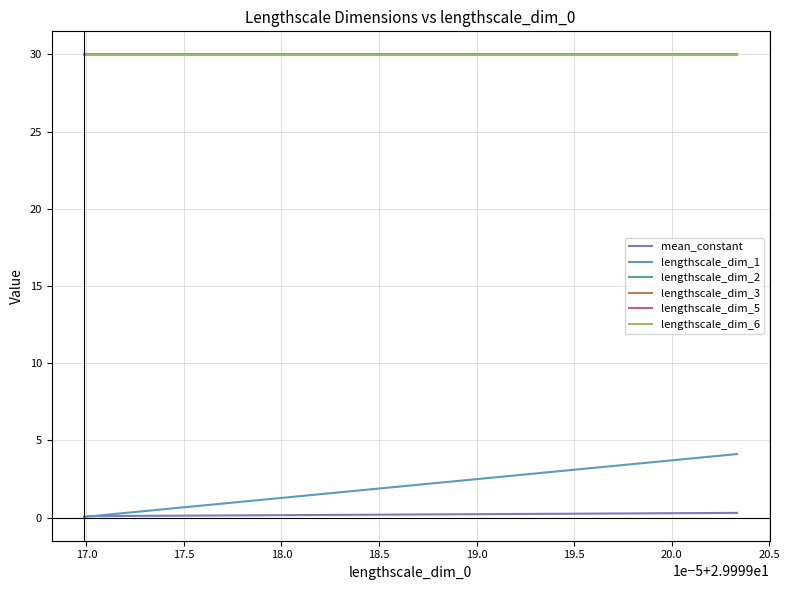

What is the value of the lengthscale_dim_1 point at the 8th from the left?

0.1